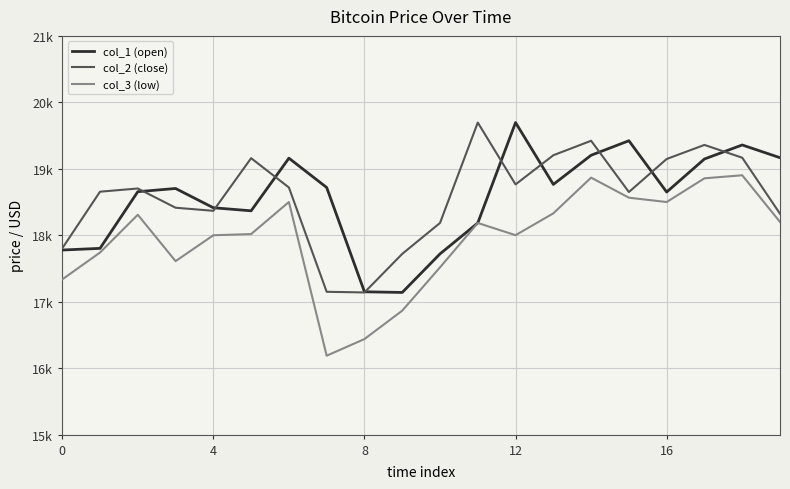

Reading right to left, list all the values displayed in this chart.

col_1 (open): 19166.9	19358.7	19147.7	18650.5	19422.3	19204.1	18765.0	19695.9	18185.0	17719.8	17139.5	17149.5	18718.8	19160.0	18368.0	18413.9	18703.8	18655.7	17802.8	17777.8
col_2 (close): 18324.1	19166.9	19359.4	19147.7	18650.5	19421.9	19204.1	18765.0	19695.9	18185.0	17719.8	17139.5	17149.5	18719.1	19160.0	18368.0	18414.4	18703.8	18655.7	17802.8
col_3 (low): 18200.0	18902.9	18857.0	18500.0	18565.3	18867.2	18330.0	18001.1	18185.0	17517.0	16865.6	16438.1	16188.0	18500.3	18018.0	18000.0	17610.9	18308.6	17740.0	17335.7